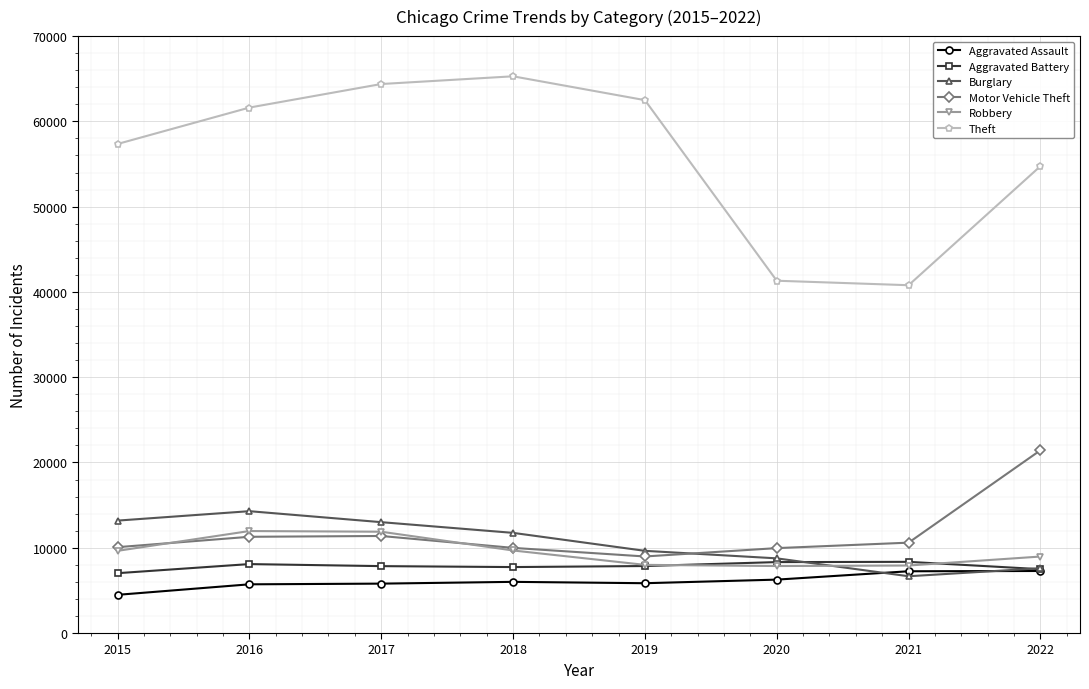

What is the spread (max minus min) of values at 2018?

59285